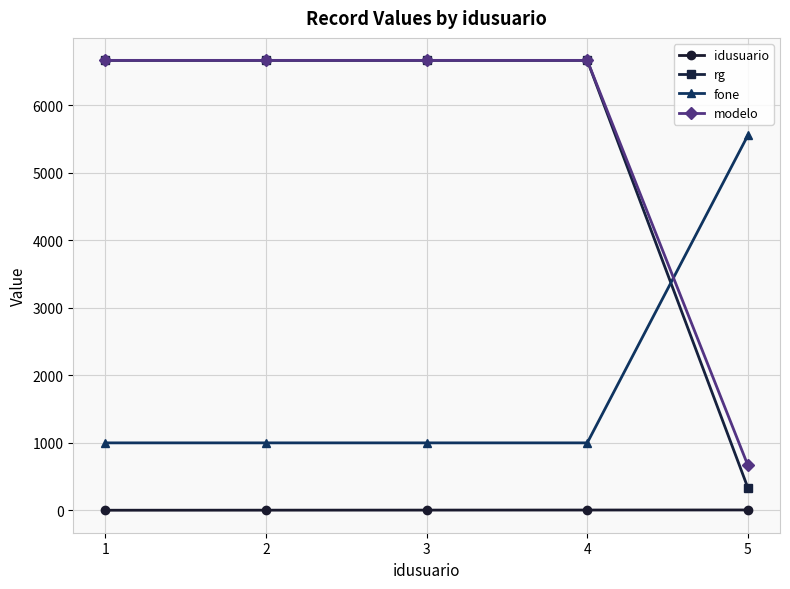

Which series has the largest total across all categories?

modelo